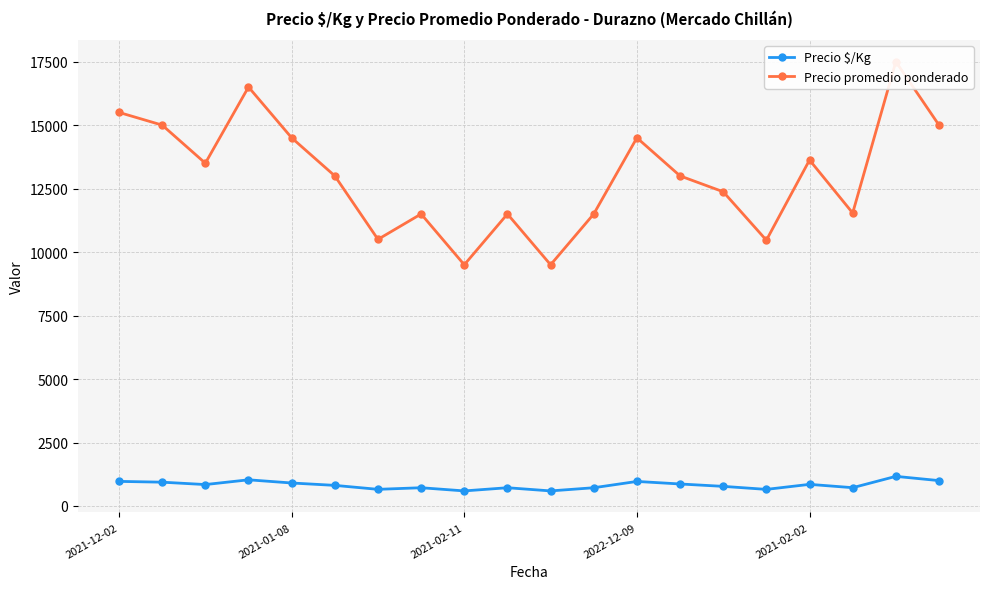

What is the greatest value displayed?

17500